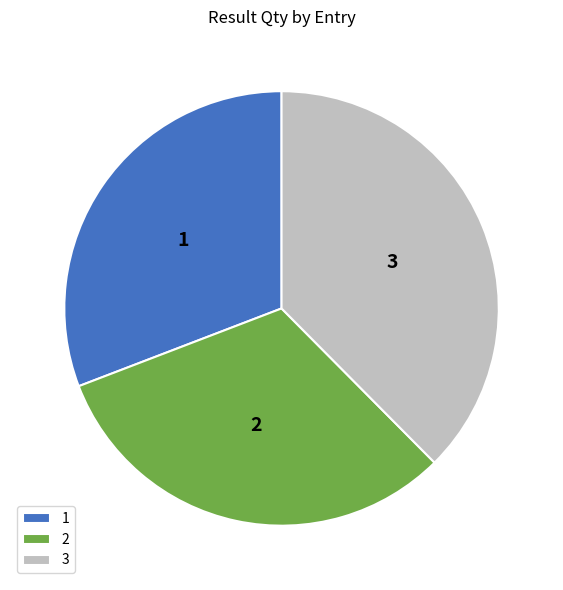

Rank the categories by value from lowest to highest.

1, 2, 3